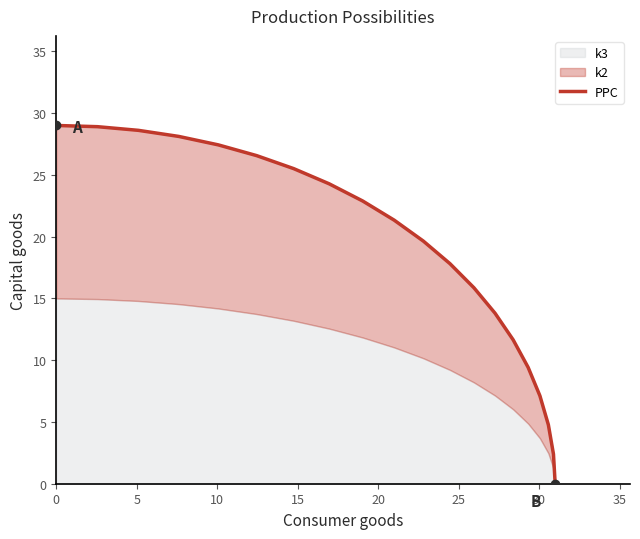

Reading left to right, list all the values displayed in this chart.

29.0	28.9	28.6	28.1	27.4	26.6	25.5	24.3	22.9	21.3	19.6	17.8	15.9	13.8	11.6	9.4	7.1	4.8	2.4	0.0